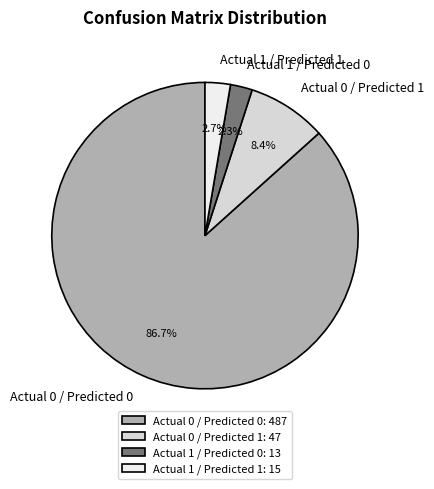

Count the number of slices in the pie.

4